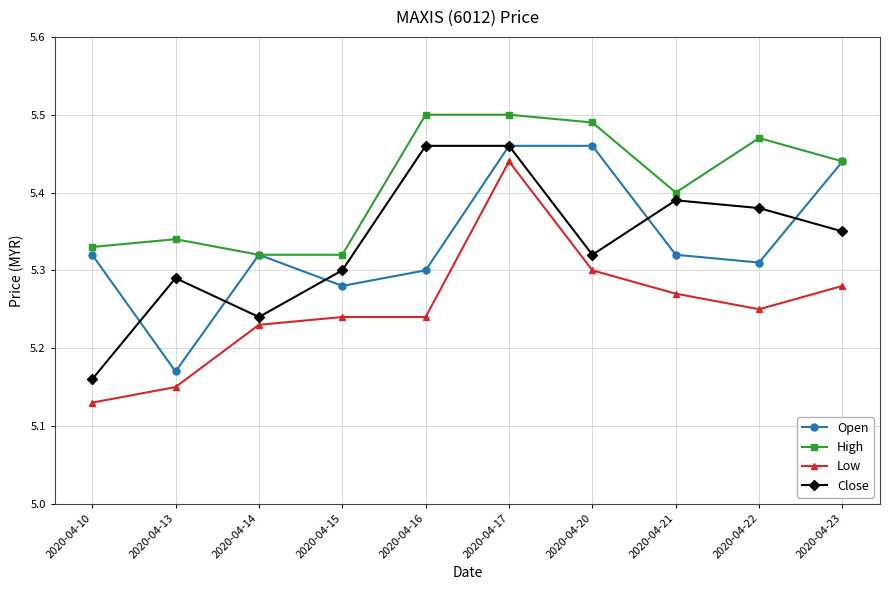

How many series are shown in this chart?

4